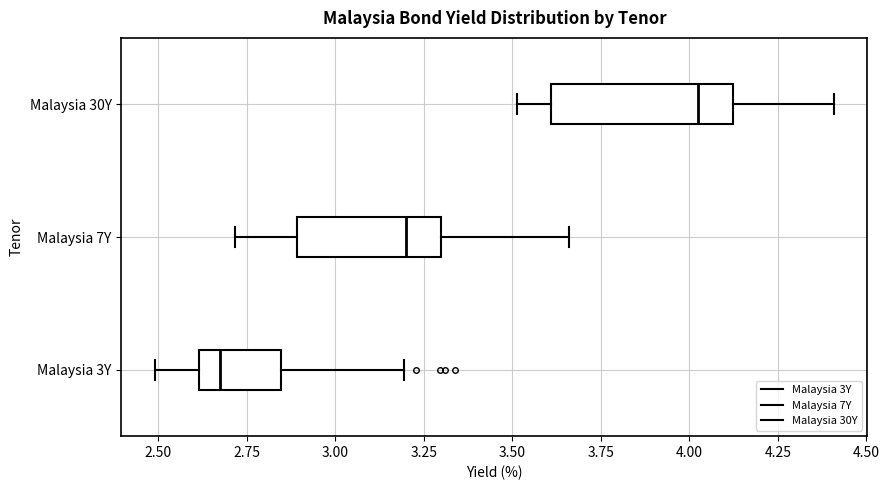

Where does the left whisker of the box for Malaysia 7Y end on the x-axis? The values are not printed on the chart, so give them approximately, as read against the axis.

2.70